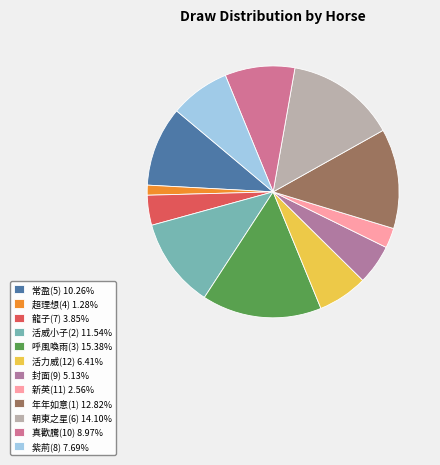

What is the largest slice in the pie chart?

呼風喚雨(3)